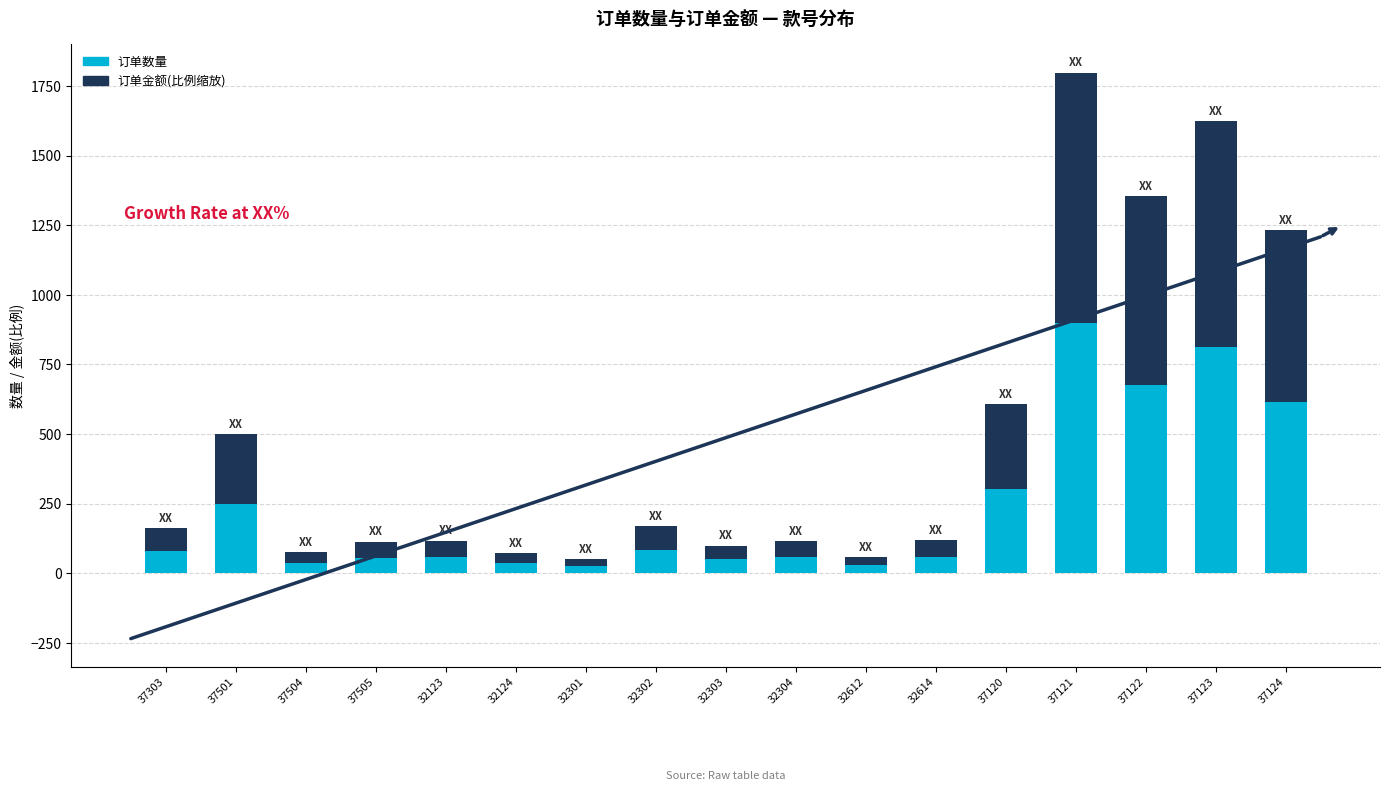

At which label does 订单数量 first exceed 60?

37303